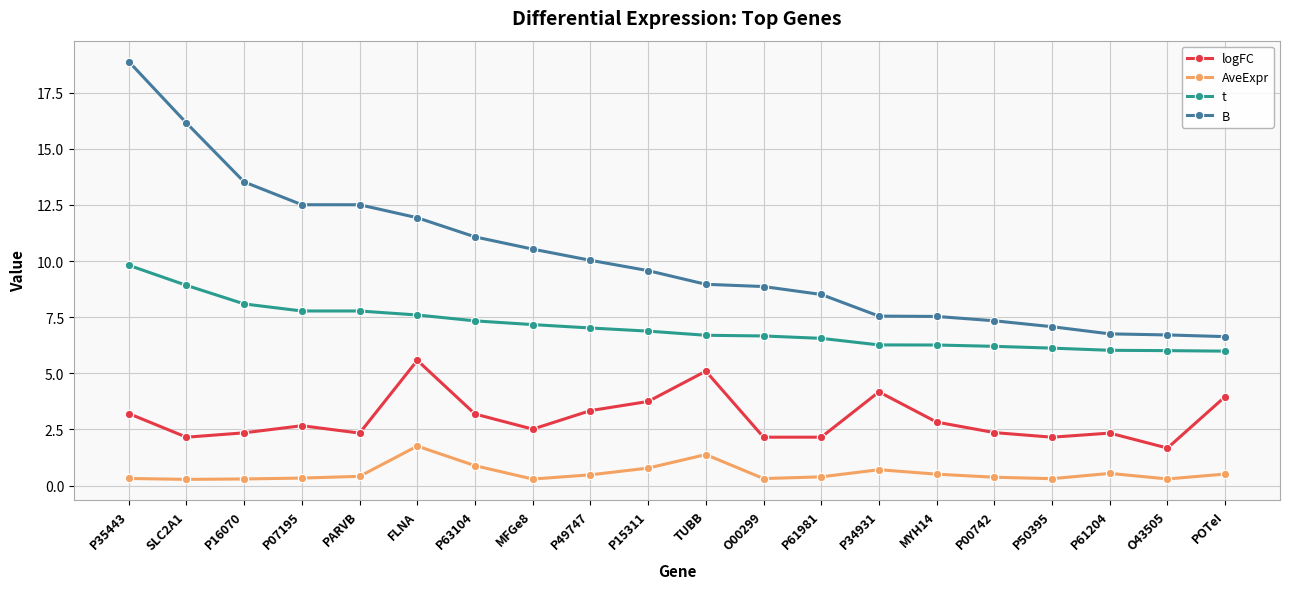

At PARVB, list the series in order from largest to smallest.

B, t, logFC, AveExpr